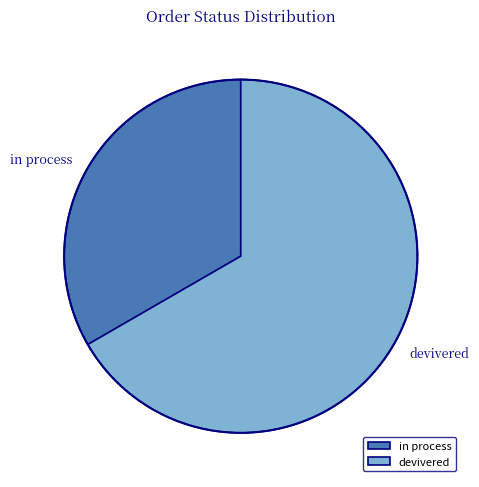

The in process slice represents 20% of the pie. True or false?

False